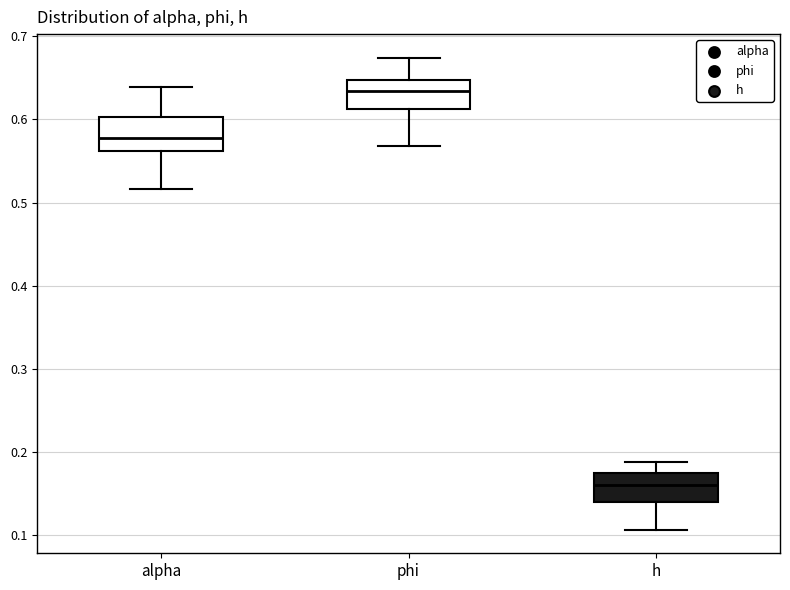

Where does the lower whisker of the box for alpha end on the y-axis? The values are not printed on the chart, so give them approximately, as read against the axis.

0.52